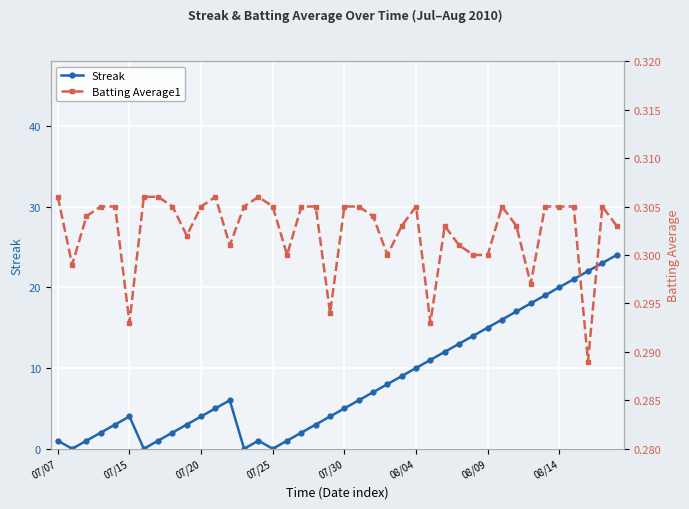

How many distinct data groups are displayed?

2